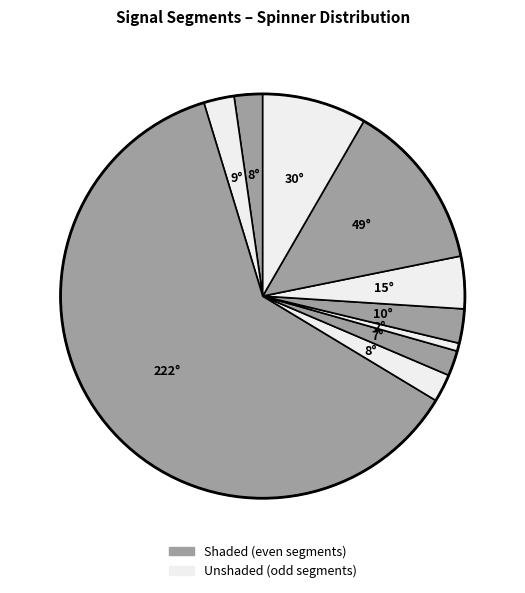

How many slices are in this pie chart?

10